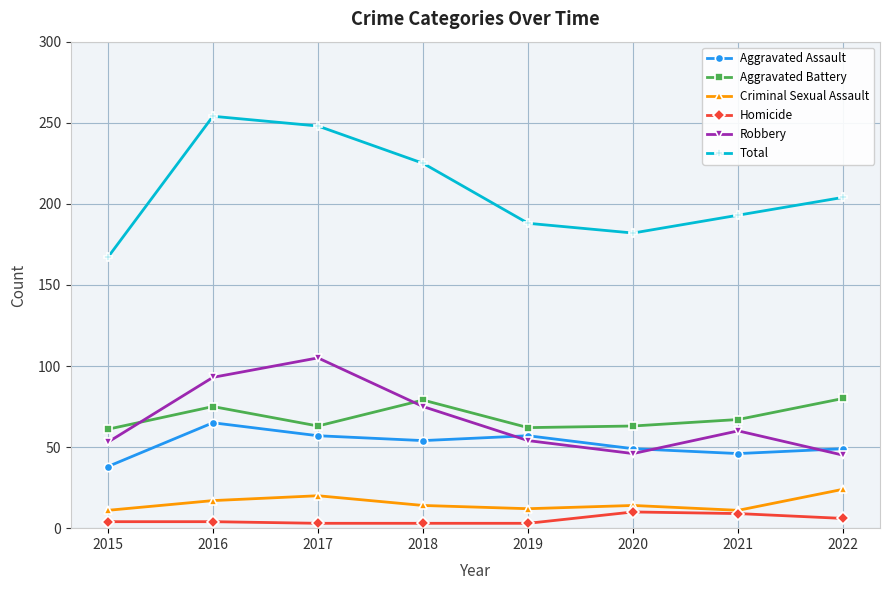

List the series in order of their peak value, highest first.

Total, Robbery, Aggravated Battery, Aggravated Assault, Criminal Sexual Assault, Homicide